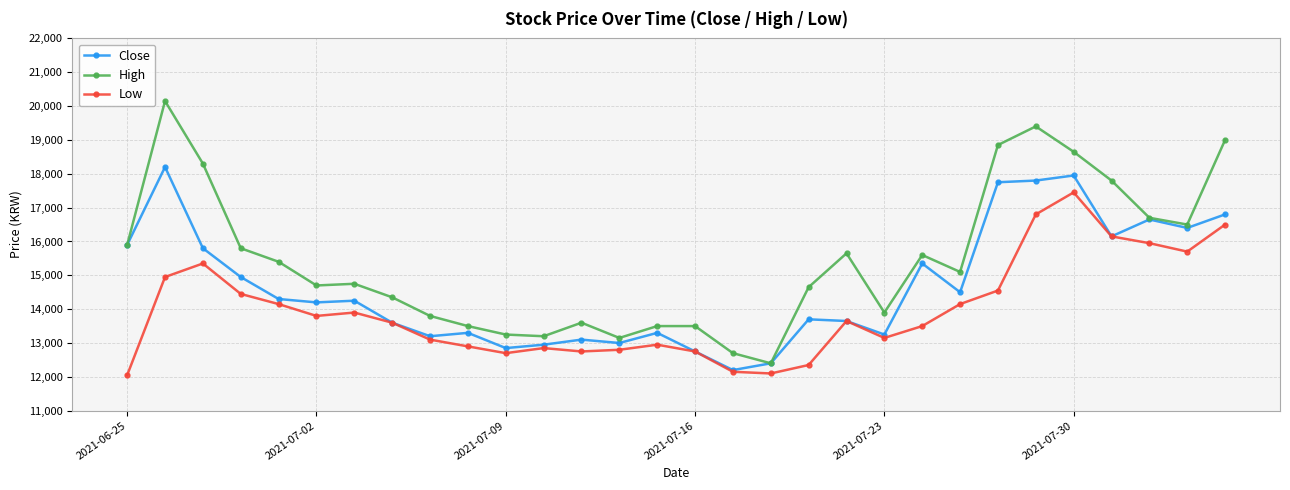

How many lines are shown in the chart?

3